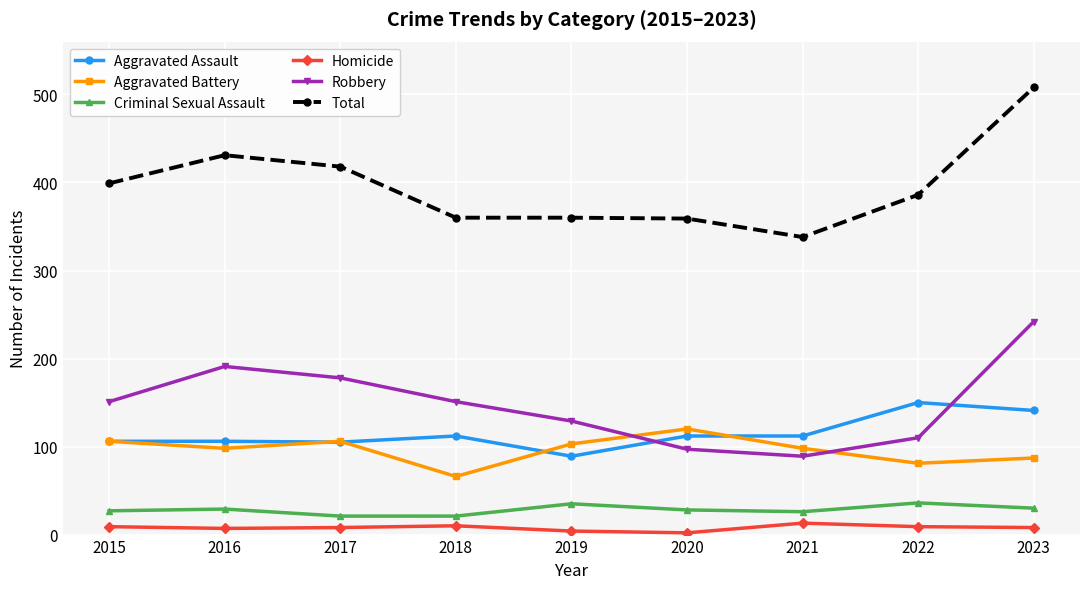

In Robbery, how many points are lower than both neighbors (excluding endpoints)?

1